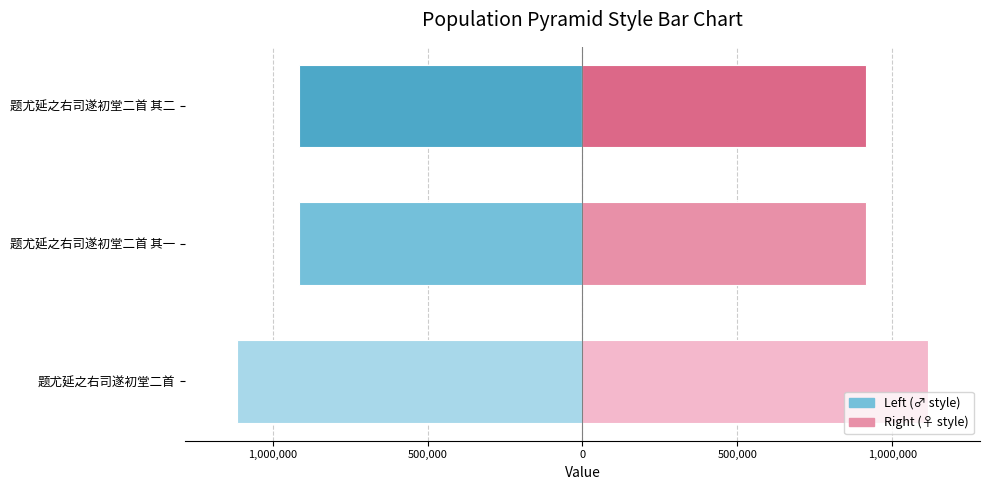

How many groups of bars are there?

3